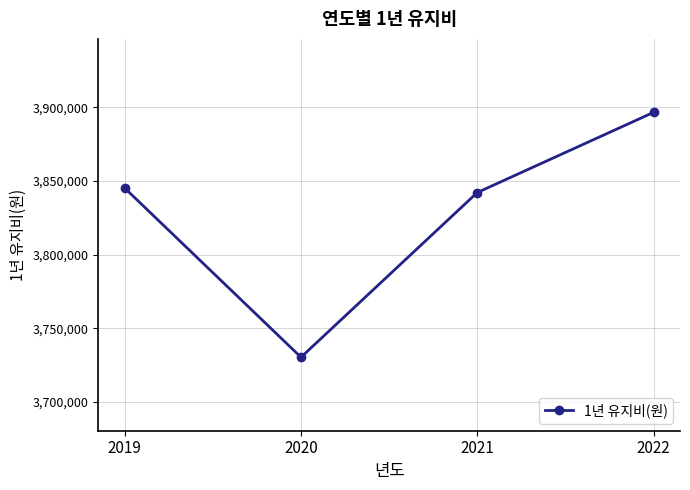

Read the value at 2022.

3896495.0